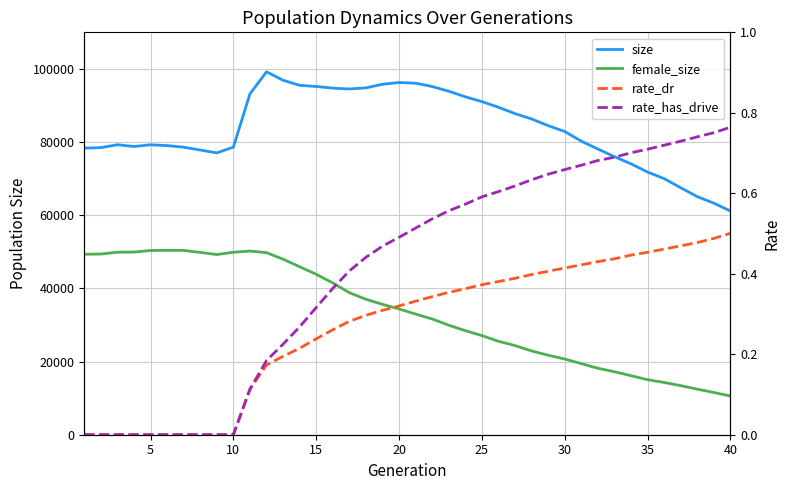

Reading left to right, extract all data points from this chart.

size: 78352.0	78481.0	79275.0	78797.0	79255.0	79038.0	78605.0	77826.0	77045.0	78619.0	93170.0	99208.0	96898.0	95517.0	95195.0	94748.0	94514.0	94819.0	95802.0	96285.0	96092.0	95188.0	93906.0	92378.0	91069.0	89521.0	87785.0	86321.0	84492.0	82902.0	80257.0	78111.0	76014.0	74063.0	71811.0	70018.0	67529.0	65089.0	63308.0	61164.0
female_size: 49340.0	49398.0	49887.0	49929.0	50358.0	50411.0	50388.0	49844.0	49250.0	49883.0	50208.0	49766.0	47990.0	45921.0	43860.0	41496.0	38838.0	37025.0	35641.0	34384.0	32983.0	31647.0	29941.0	28450.0	27102.0	25547.0	24369.0	22903.0	21736.0	20697.0	19445.0	18169.0	17221.0	16140.0	15049.0	14280.0	13425.0	12449.0	11555.0	10578.0
rate_dr: 0.0	0.0	0.0	0.0	0.0	0.0	0.0	0.0	0.0	0.0	0.1	0.2	0.2	0.2	0.2	0.3	0.3	0.3	0.3	0.3	0.3	0.3	0.4	0.4	0.4	0.4	0.4	0.4	0.4	0.4	0.4	0.4	0.4	0.4	0.5	0.5	0.5	0.5	0.5	0.5
rate_has_drive: 0.0	0.0	0.0	0.0	0.0	0.0	0.0	0.0	0.0	0.0	0.1	0.2	0.2	0.3	0.3	0.4	0.4	0.4	0.5	0.5	0.5	0.5	0.6	0.6	0.6	0.6	0.6	0.6	0.6	0.7	0.7	0.7	0.7	0.7	0.7	0.7	0.7	0.7	0.8	0.8